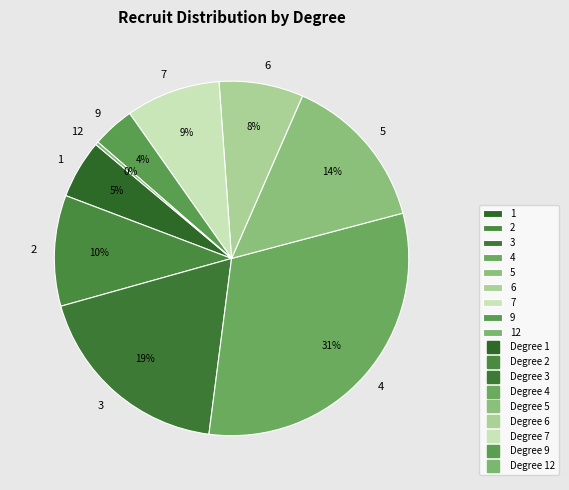

To the nearest percent, what is the average slice percentage?

11%